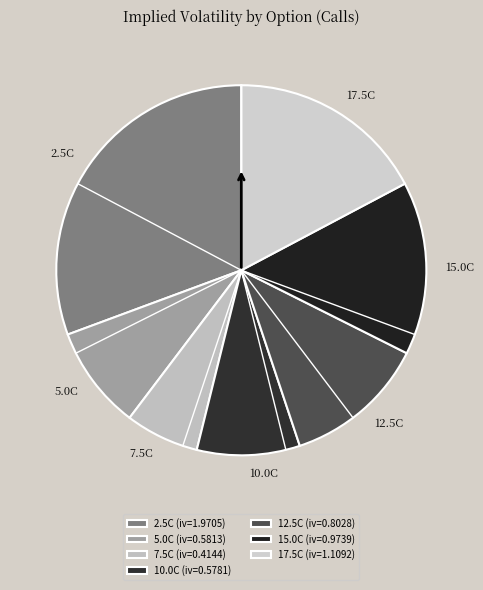

Is the sum of 17.5C and 2.5C greater than half?

No